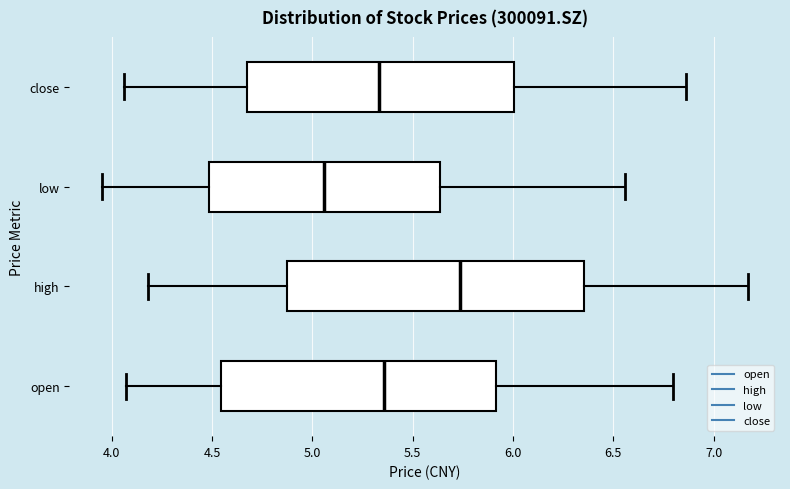

Comparing the boxes themselves (not the whiskers), which one is the widest?

high